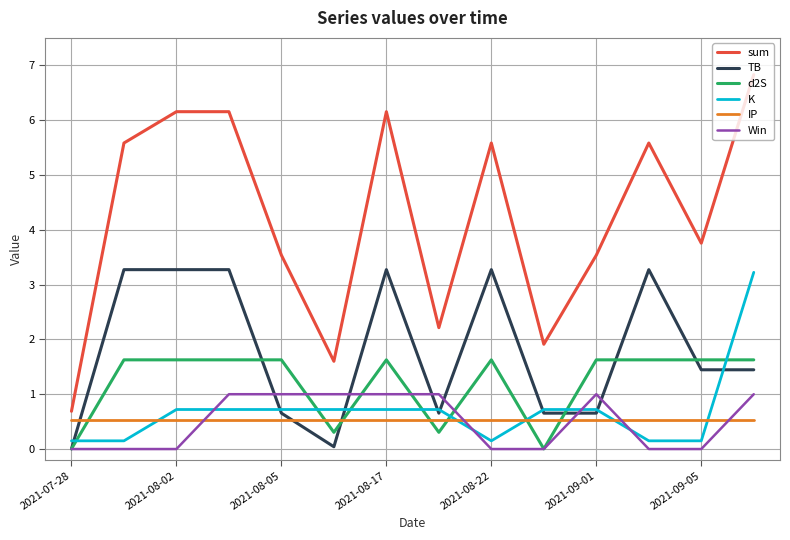

Which series has the largest total across all categories?

sum